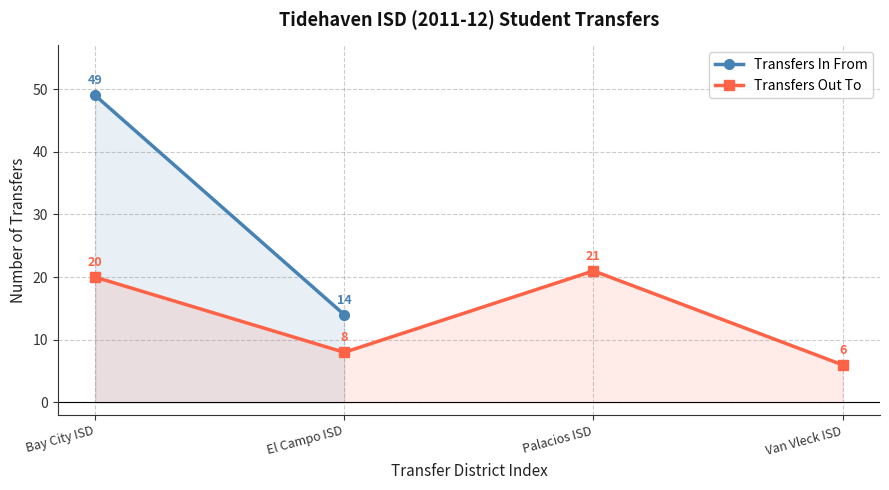

Where is the first local minimum?

El Campo ISD